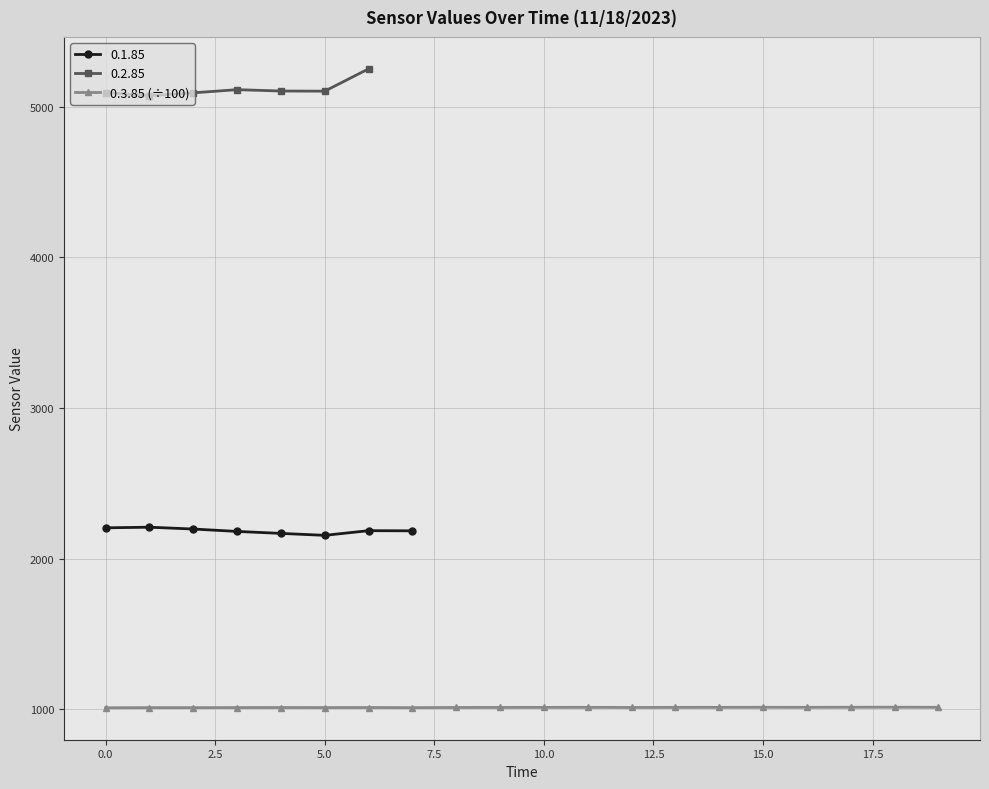

True or false: the data has more than 0 interior local peaks.

True